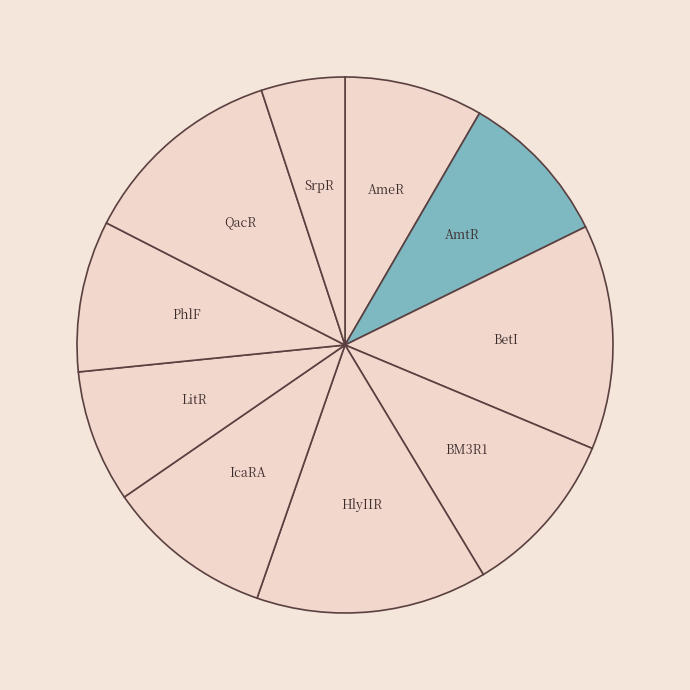

Combined, do HlyIIR and SrpR account for over 50%?

No